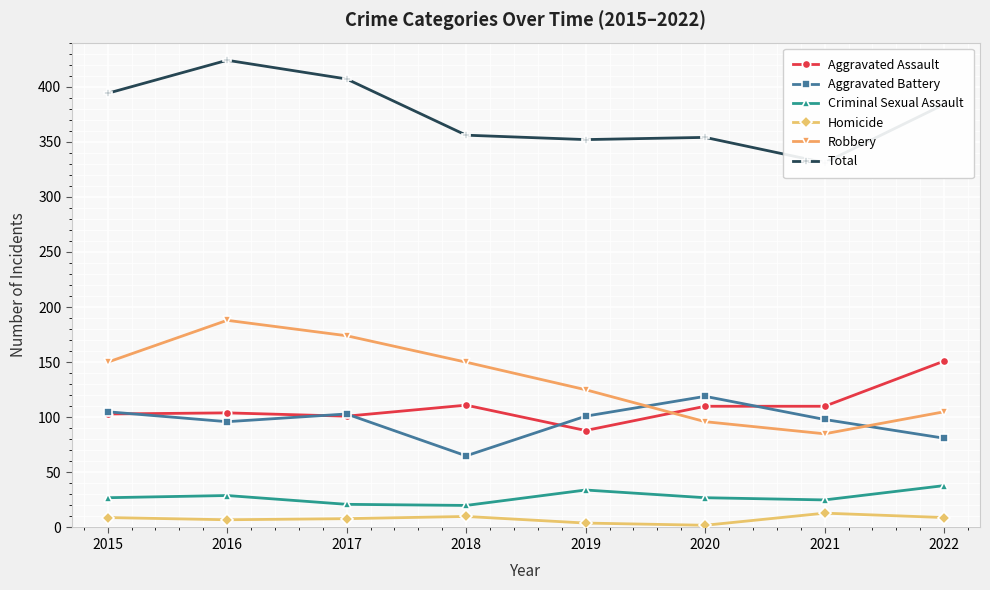

What is the sum of all Total values?

3002